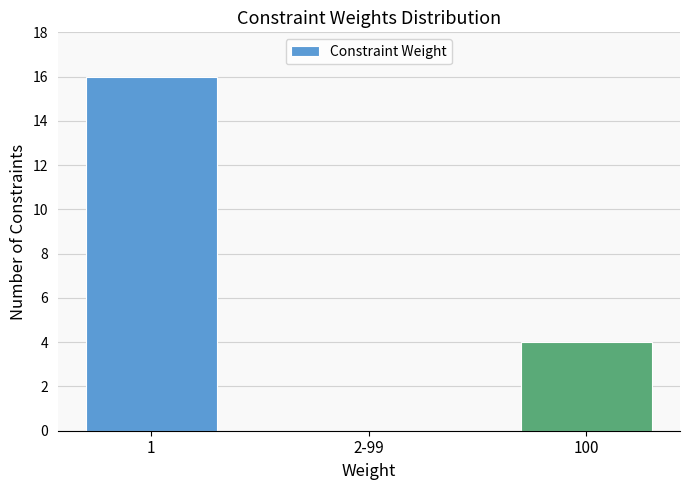

Reading left to right, list all the values displayed in this chart.

1=16	2-99=0	100=4